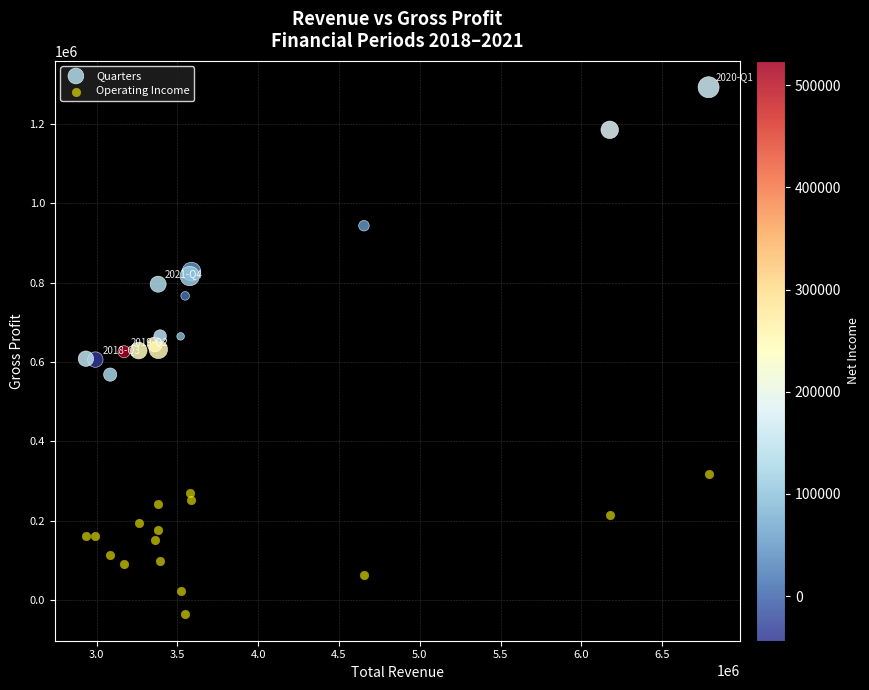

What is the X range (max minus min) for the scatter plot?

3853600